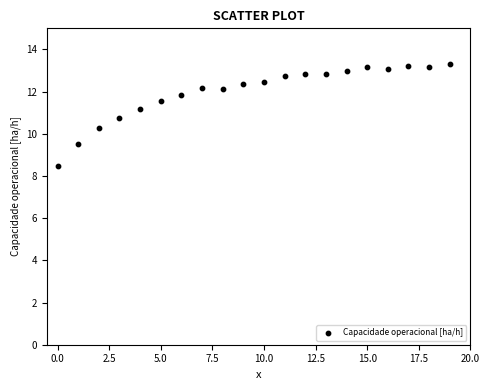

What Y value in the scatter plot is closest to 10?

10.3